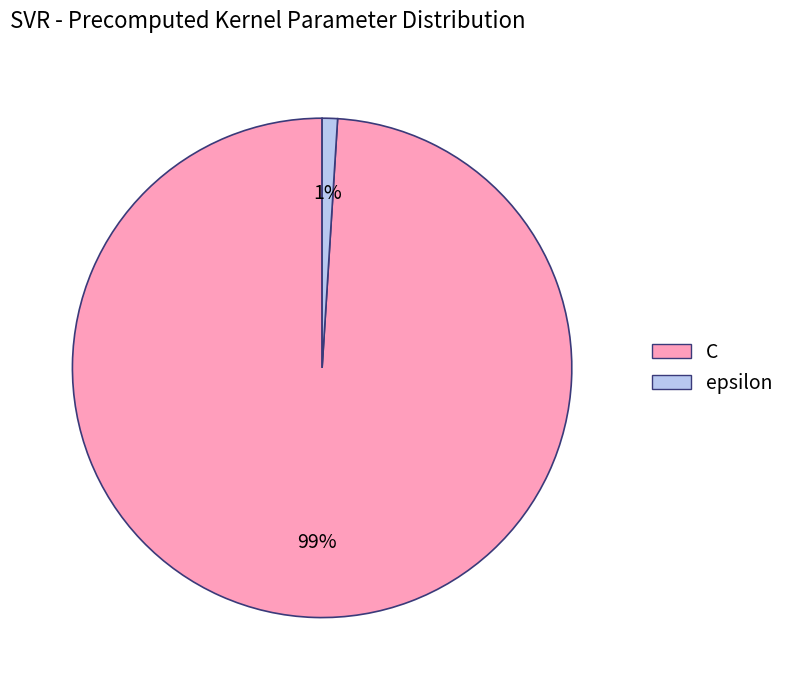

Does epsilon represent more than half of the total?

No